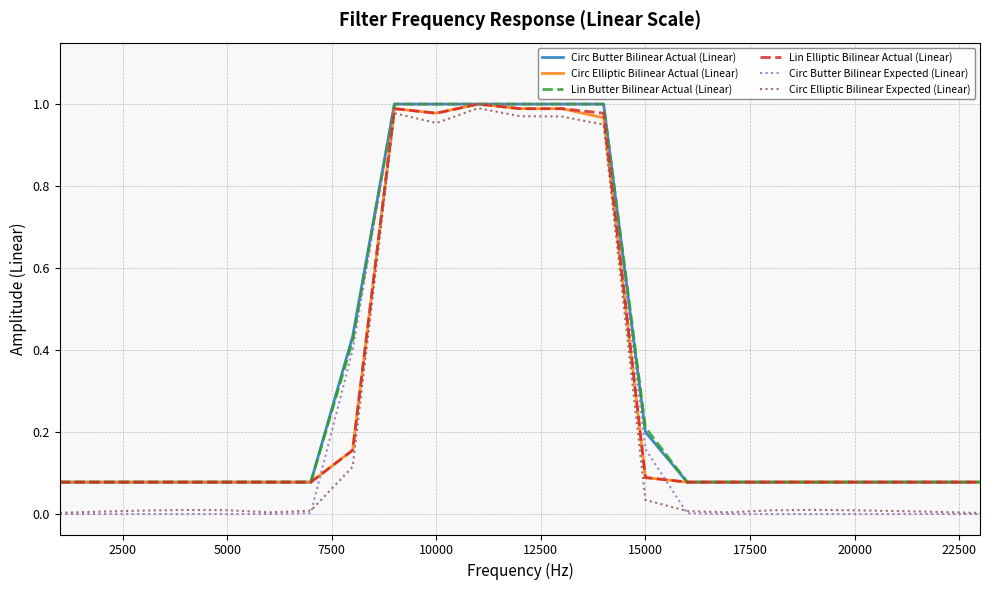

What is the average value of the Circ Butter Bilinear Expected (Linear) series?

0.3